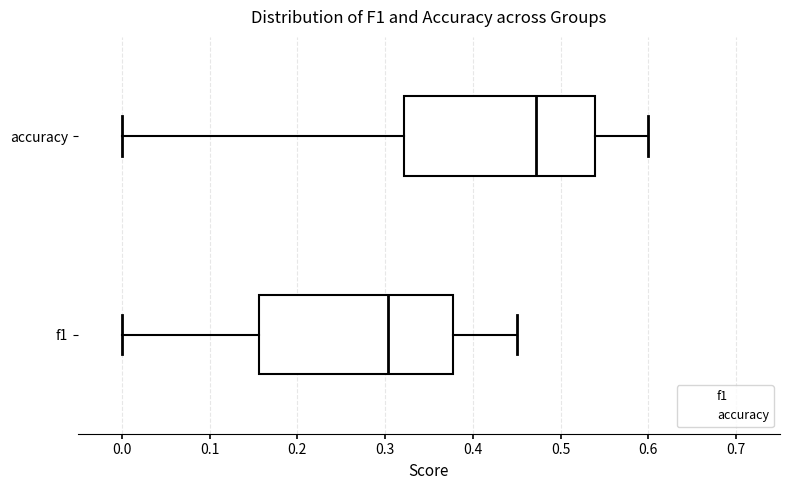

Reading bottom to top, read every box against the x-axis: the position of its median line, the range the box covers, and the ends of its whiskers. The values are not printed on the chart, so give them approximately, as read against the axis.

f1: median 0.30, box 0.16 to 0.38, whiskers 0.00 to 0.45
accuracy: median 0.47, box 0.32 to 0.54, whiskers 0.00 to 0.60